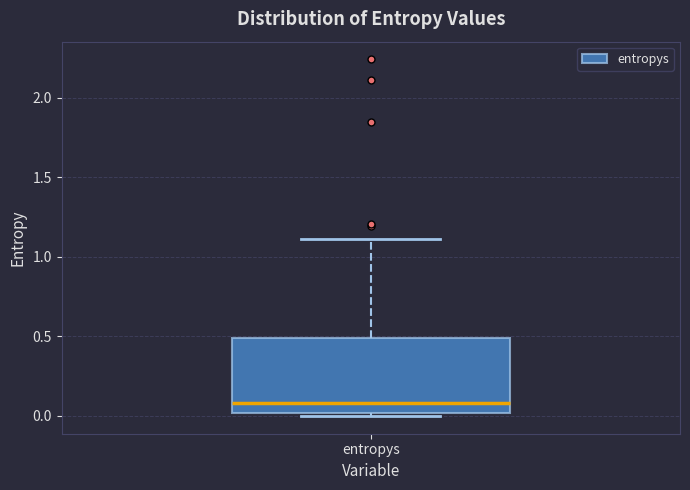

Transcribe this box plot: give where the median line is, the range the box spans, and where the two whiskers end, as read against the y-axis. The values are not printed on the chart, so give them approximately, as read against the axis.

median 0.1, box 0.0 to 0.5, whiskers 0.0 (just below the box's lower edge) to 1.1